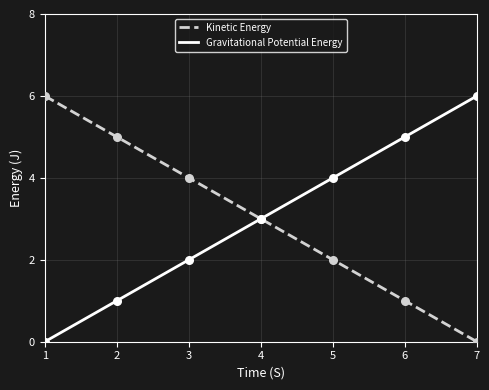

What are all the series names shown in the legend?

Kinetic Energy, Gravitational Potential Energy